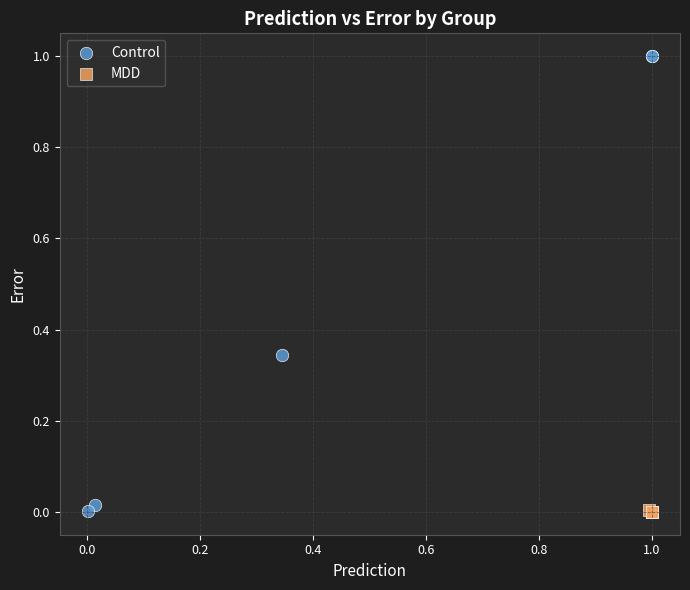

Which series has the largest Y range (max minus min)?

Control